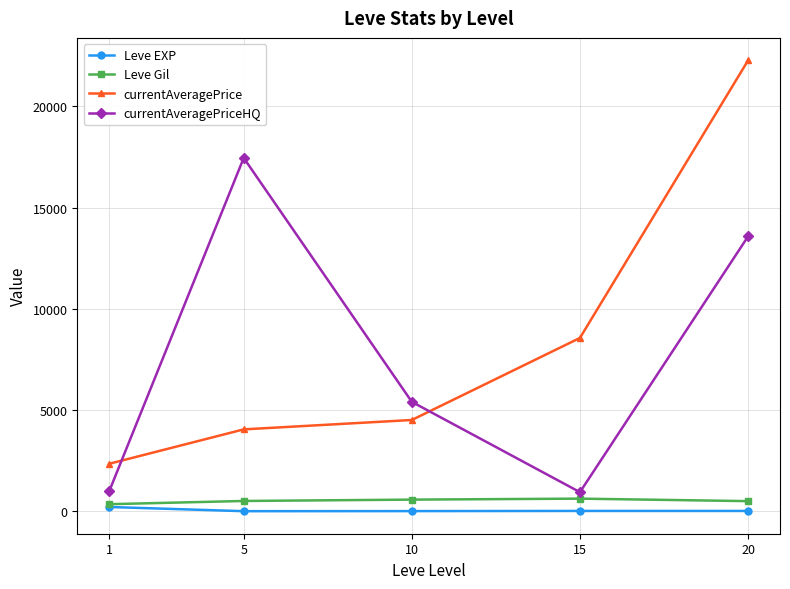

Between which two adjacent categories do currentAveragePrice and currentAveragePriceHQ first intersect?

1 and 5